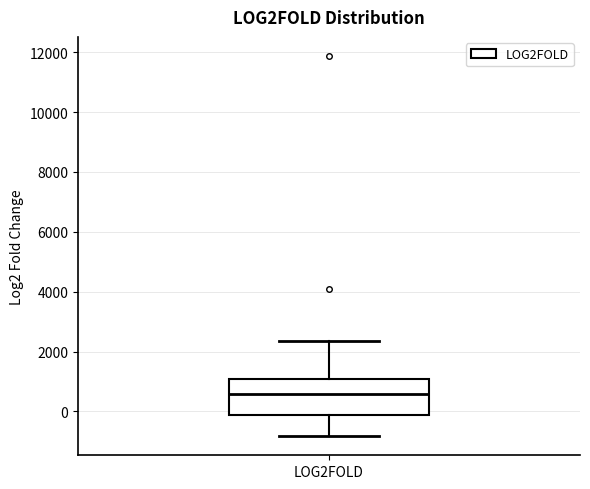

Transcribe this box plot: give where the median line is, the range the box spans, and where the two whiskers end, as read against the y-axis. The values are not printed on the chart, so give them approximately, as read against the axis.

median 600, box -200 to 1000, whiskers -800 to 2400